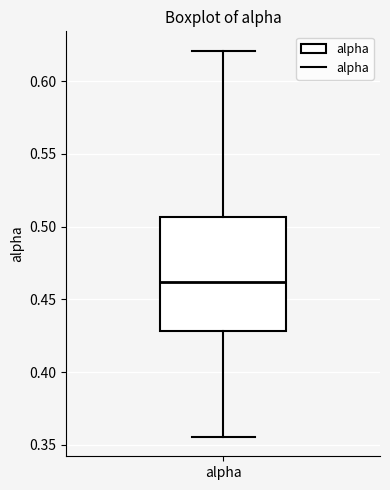

Transcribe this box plot: give where the median line is, the range the box spans, and where the two whiskers end, as read against the y-axis. The values are not printed on the chart, so give them approximately, as read against the axis.

median 0.460, box 0.430 to 0.505, whiskers 0.355 to 0.620